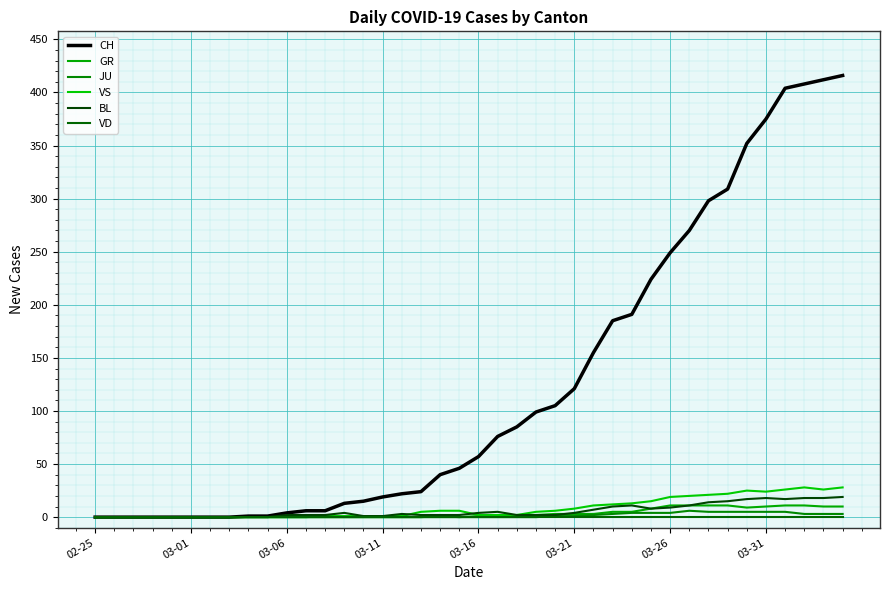

True or false: VD has more than 2 interior local peaks.

False